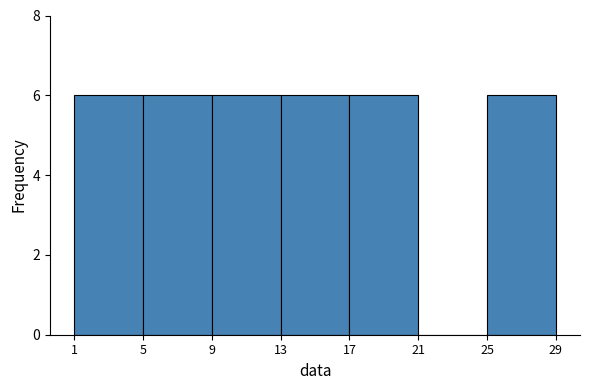

Reading left to right, list every bar in this chart as the range it spans on the x-axis followed by its height. The values are not printed on the chart, so give them approximately, as read against the axis.

1 to 5: 6
5 to 9: 6
9 to 13: 6
13 to 17: 6
17 to 21: 6
21 to 25: 0
25 to 29: 6